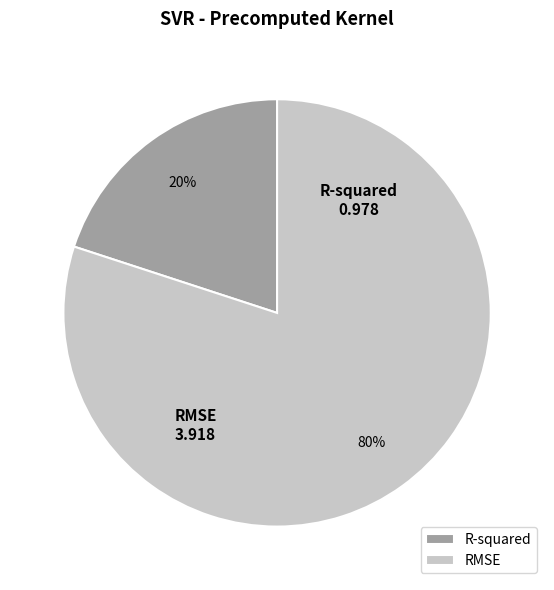

Which has a higher value, R-squared or RMSE?

RMSE